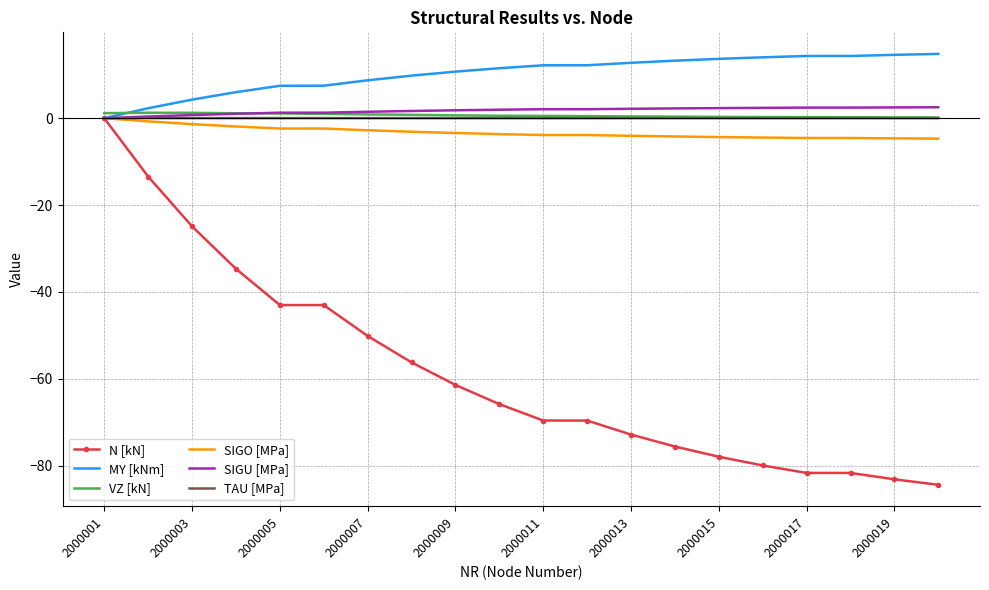

What is the highest value of the MY [kNm] series?

14.8